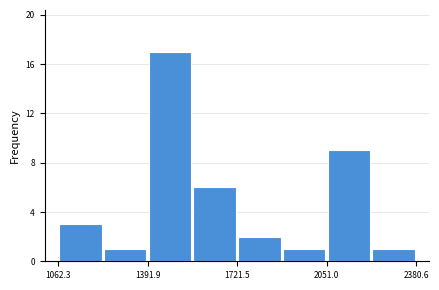

Around what value on the x-axis is the tallest bar? Give the approximate position of its centre, as read against the axis.

1450